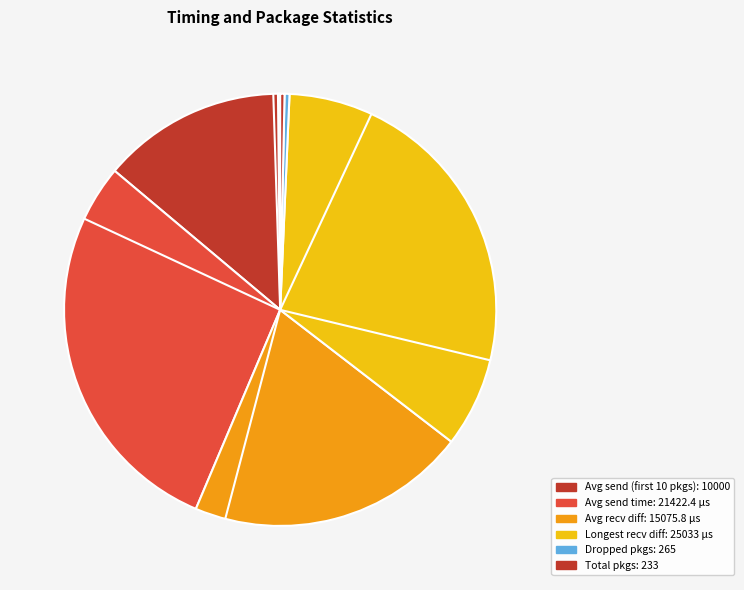

How many slices are in this pie chart?

6